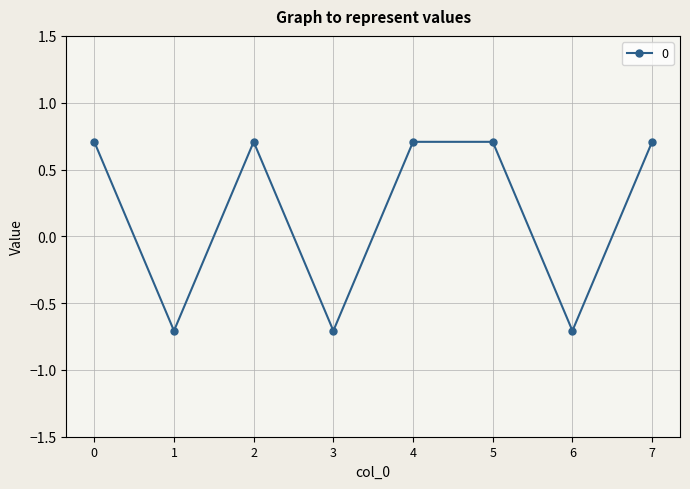

What is the smallest value displayed?

-0.7